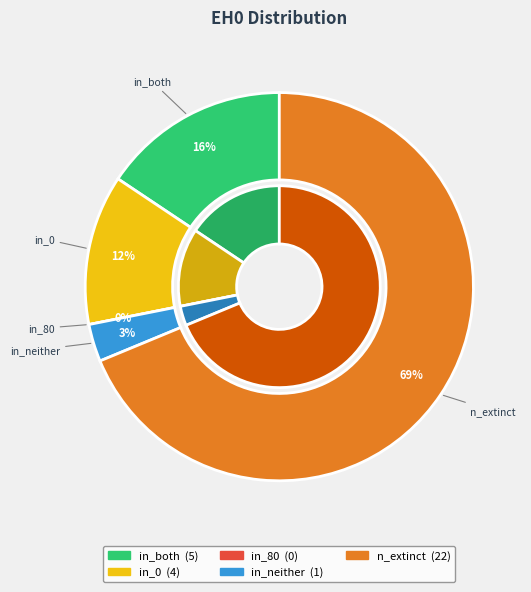

Rank the categories by value from lowest to highest.

in_80, in_neither, in_0, in_both, n_extinct